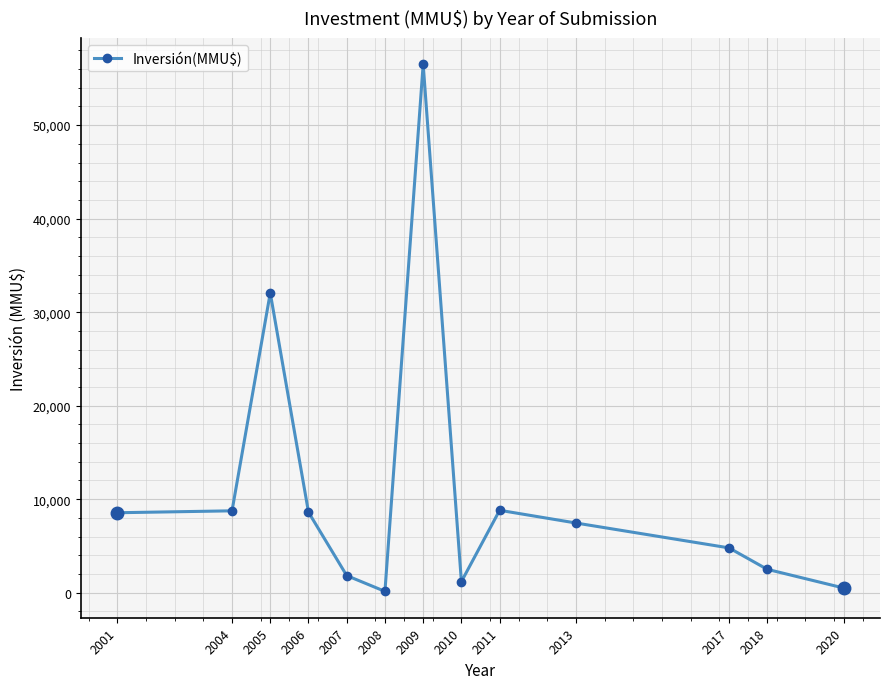

Which category has the highest value across all series?

2009